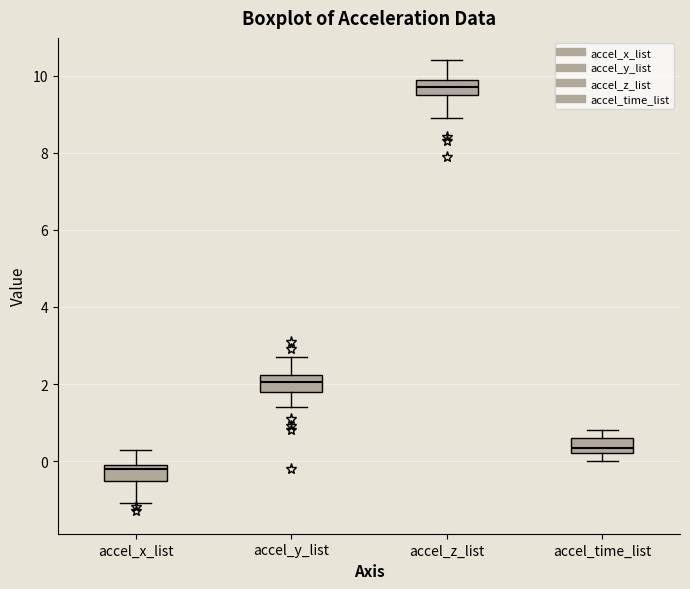

Which box's median line is the lowest?

accel_x_list